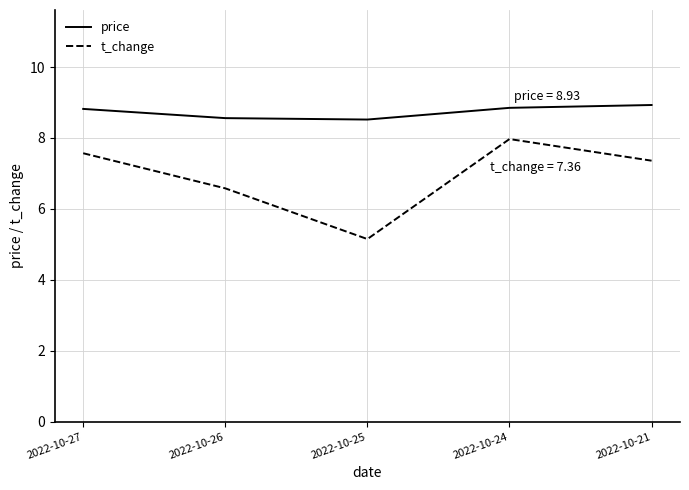

How many lines are shown in the chart?

2